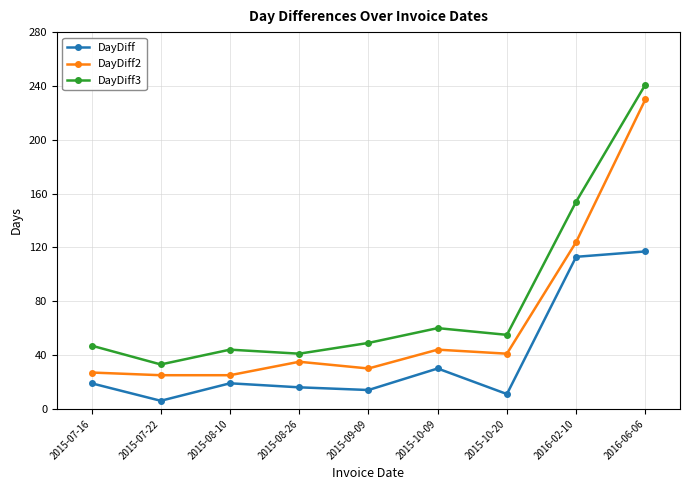

Is the value of DayDiff2 at 2015-07-22 greater than the value of DayDiff3 at 2016-06-06?

No